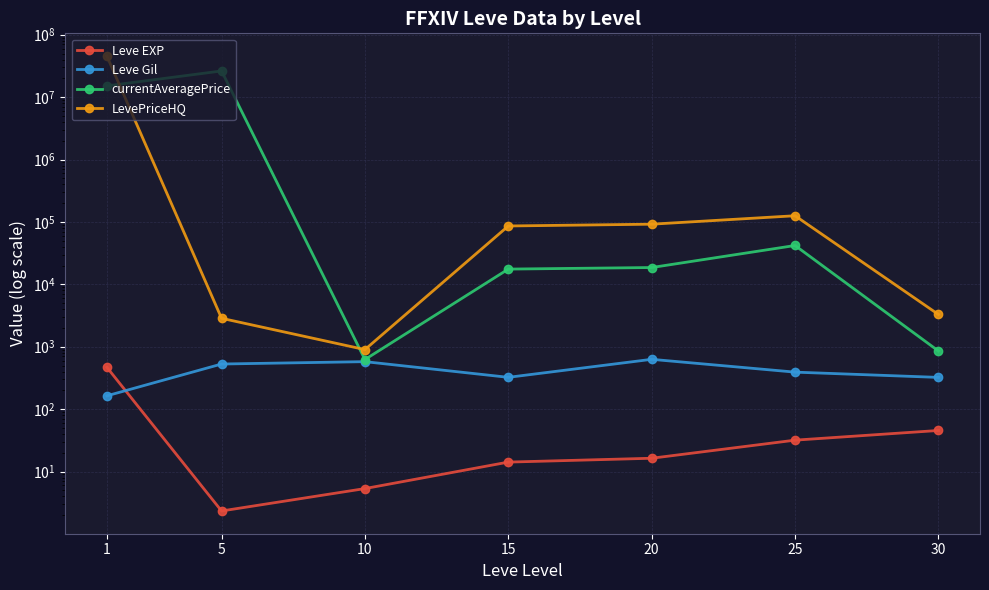

At which label does Leve EXP first exceed 16?

1